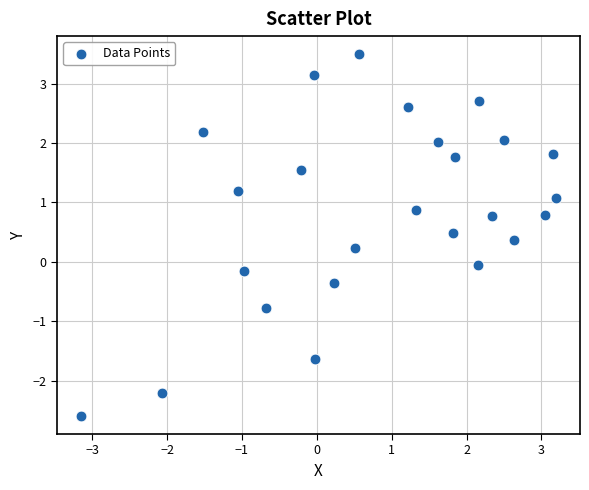

What is the range of Y values (max minus min)?

6.1